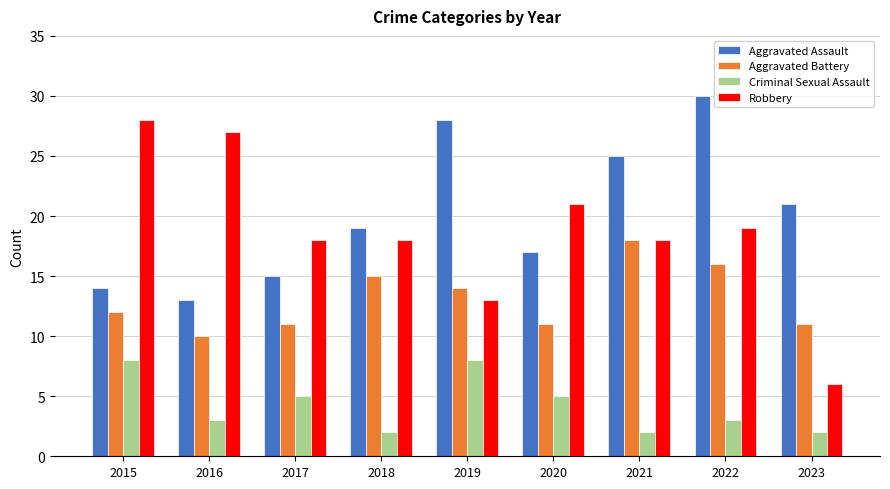

How many bars are there in each group?

4